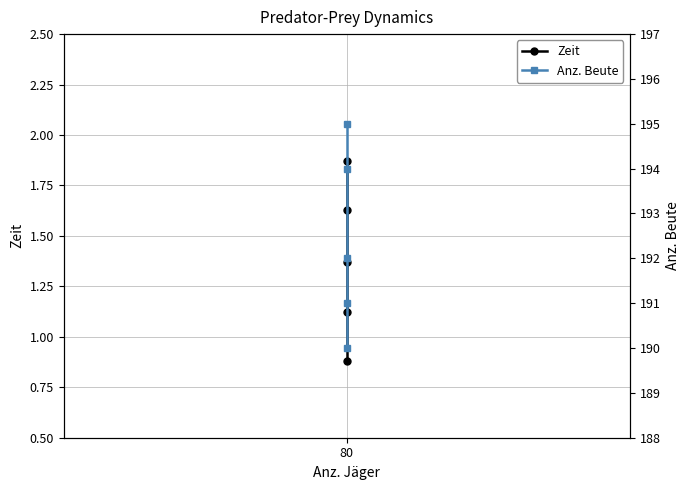

How many lines are shown in the chart?

2